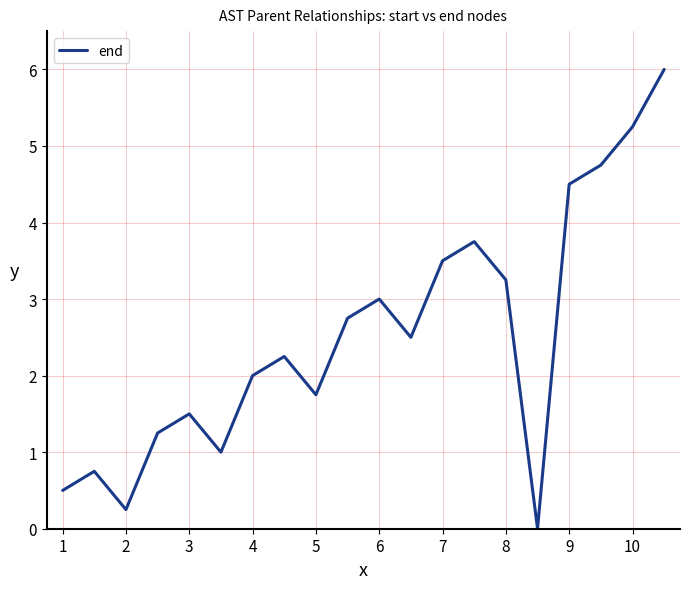

What is the maximum value shown in the chart?

6.0